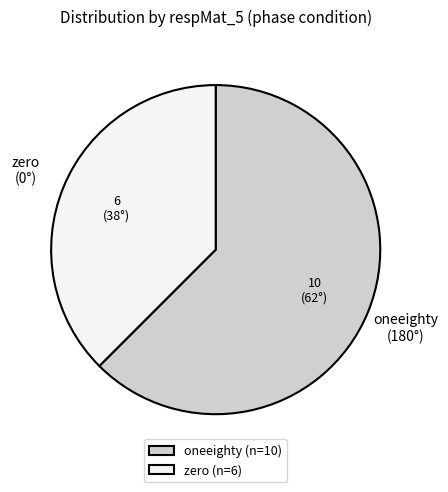

Is it true that zero (n=6) is 38% of the pie?

True